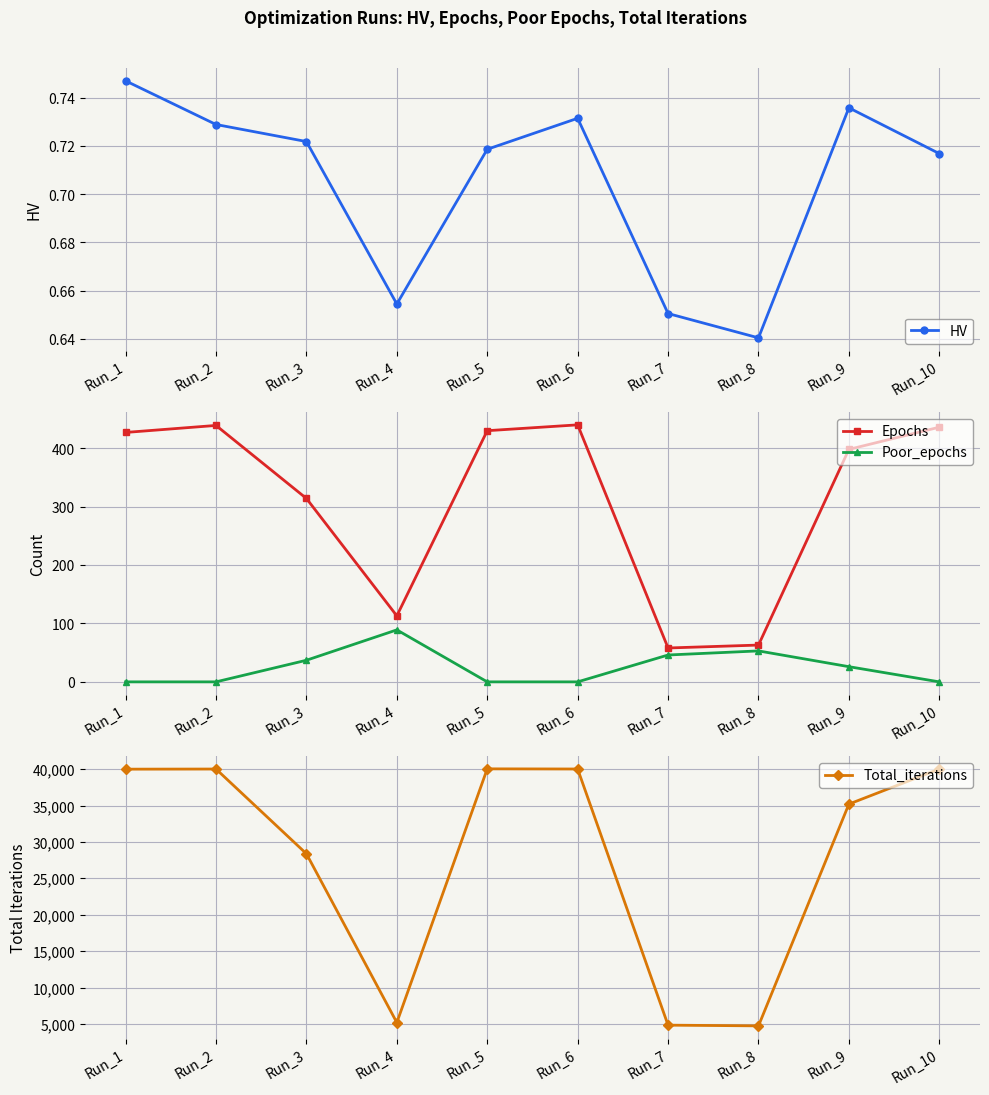

What is the total value across all series at Run_4?

5389.7